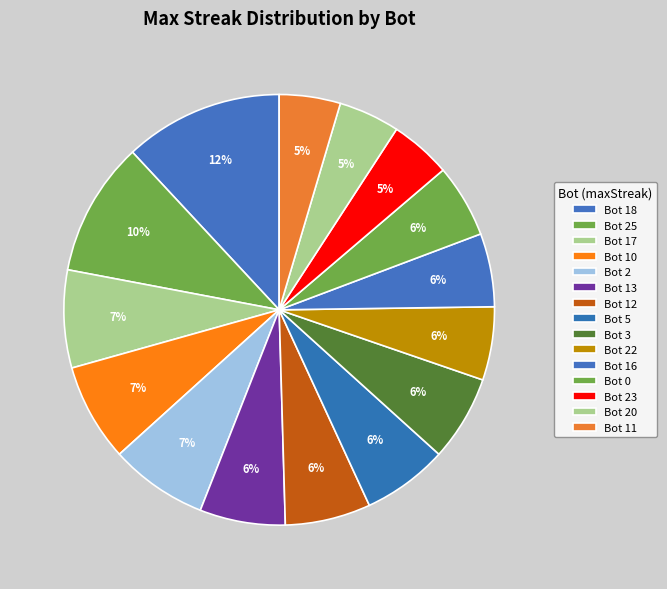

Which slice is the largest?

18